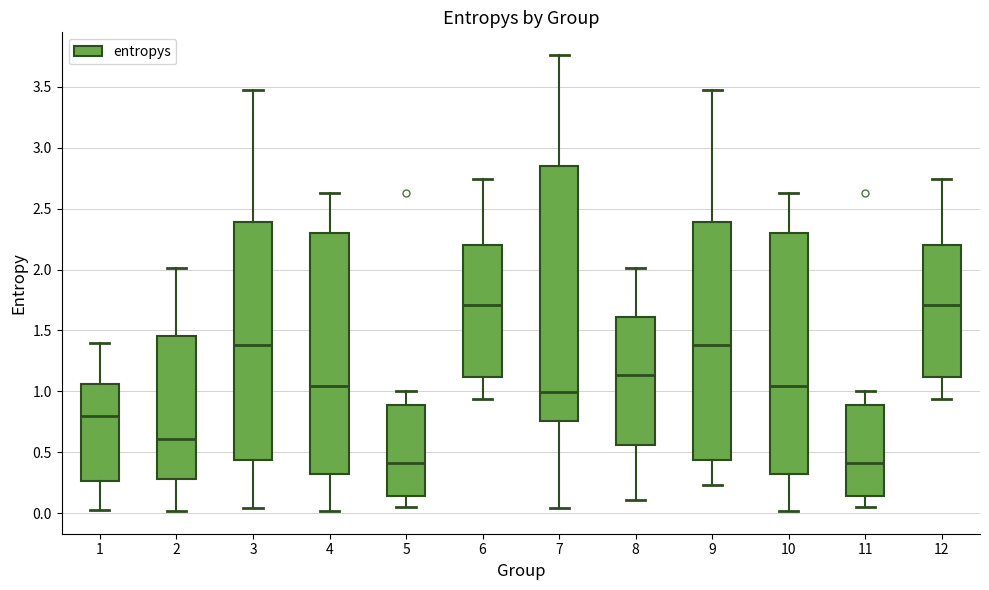

Where is the lower edge of the box at x = 6 on the y-axis? The values are not printed on the chart, so give them approximately, as read against the axis.

1.10